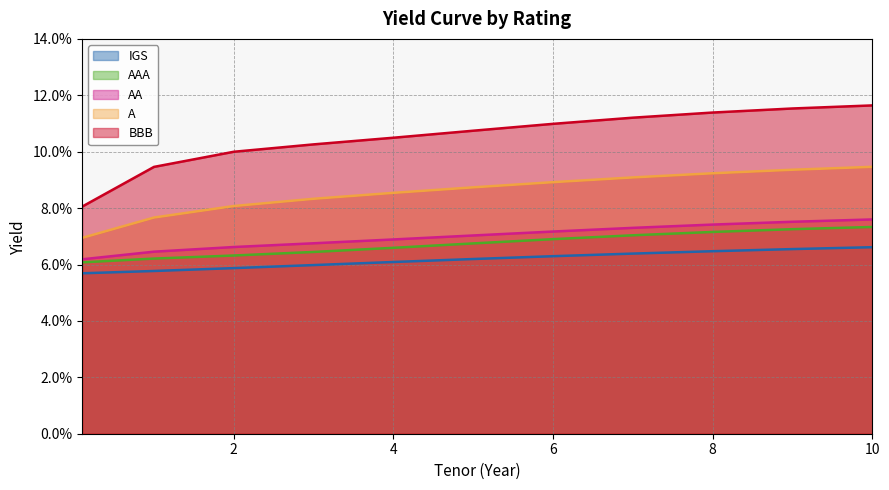

True or false: AAA and IGS cross at least once.

False